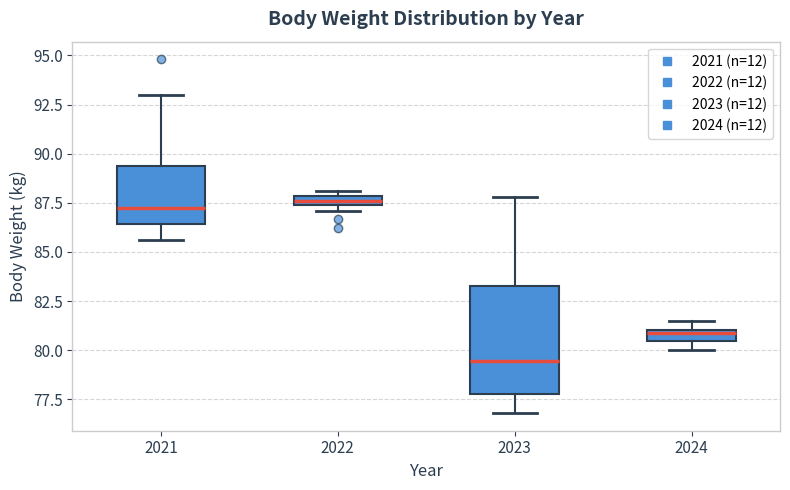

Which box is the tallest, from its lower edge to its upper edge?

2023